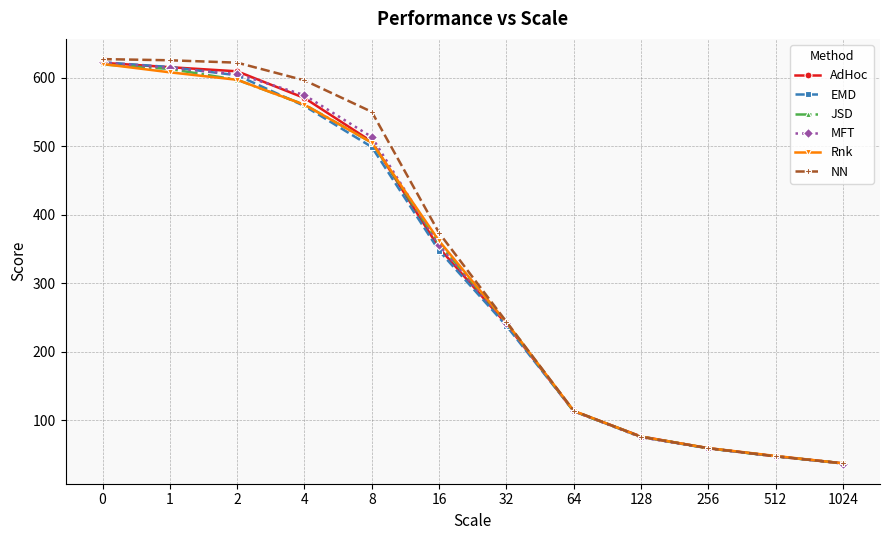

What is the value of the NN point at the 3rd from the left?

622.3